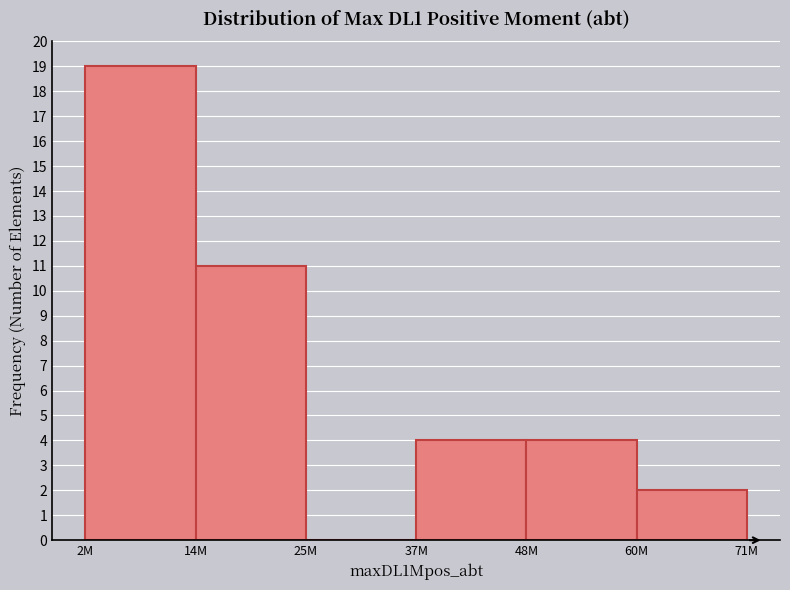

Reading left to right, what are all the values shown in this chart?

2M=19	14M=11	25M=0	37M=4	48M=4	60M=2